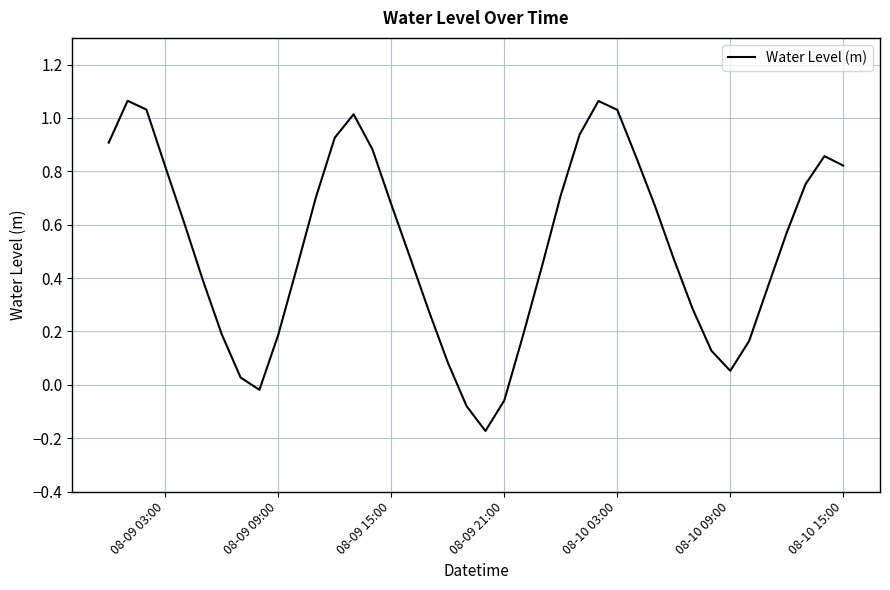

Is this an area chart (filled region under the line)?

No